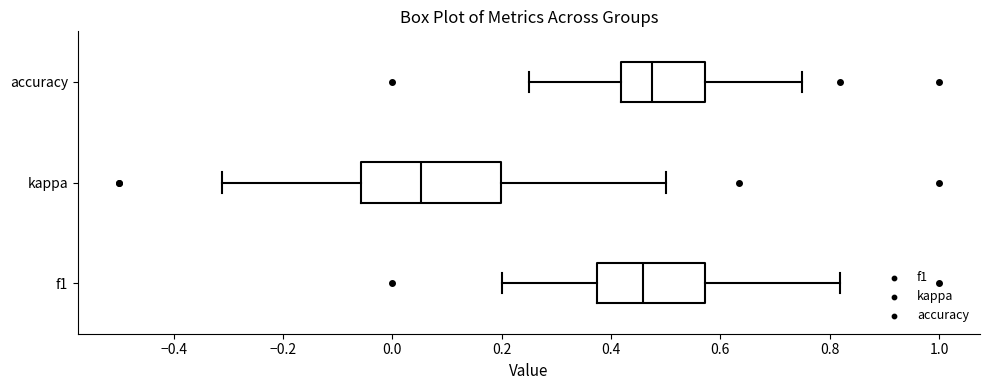

Reading bottom to top, transcribe this box plot: for each box, give where its median line is, the range the box spans, and where its two whiskers end, as read against the x-axis. The values are not printed on the chart, so give them approximately, as read against the axis.

f1: median 0.46, box 0.38 to 0.58, whiskers 0.20 to 0.82
kappa: median 0.06, box -0.06 to 0.20, whiskers -0.32 to 0.50
accuracy: median 0.48, box 0.42 to 0.58, whiskers 0.26 to 0.76